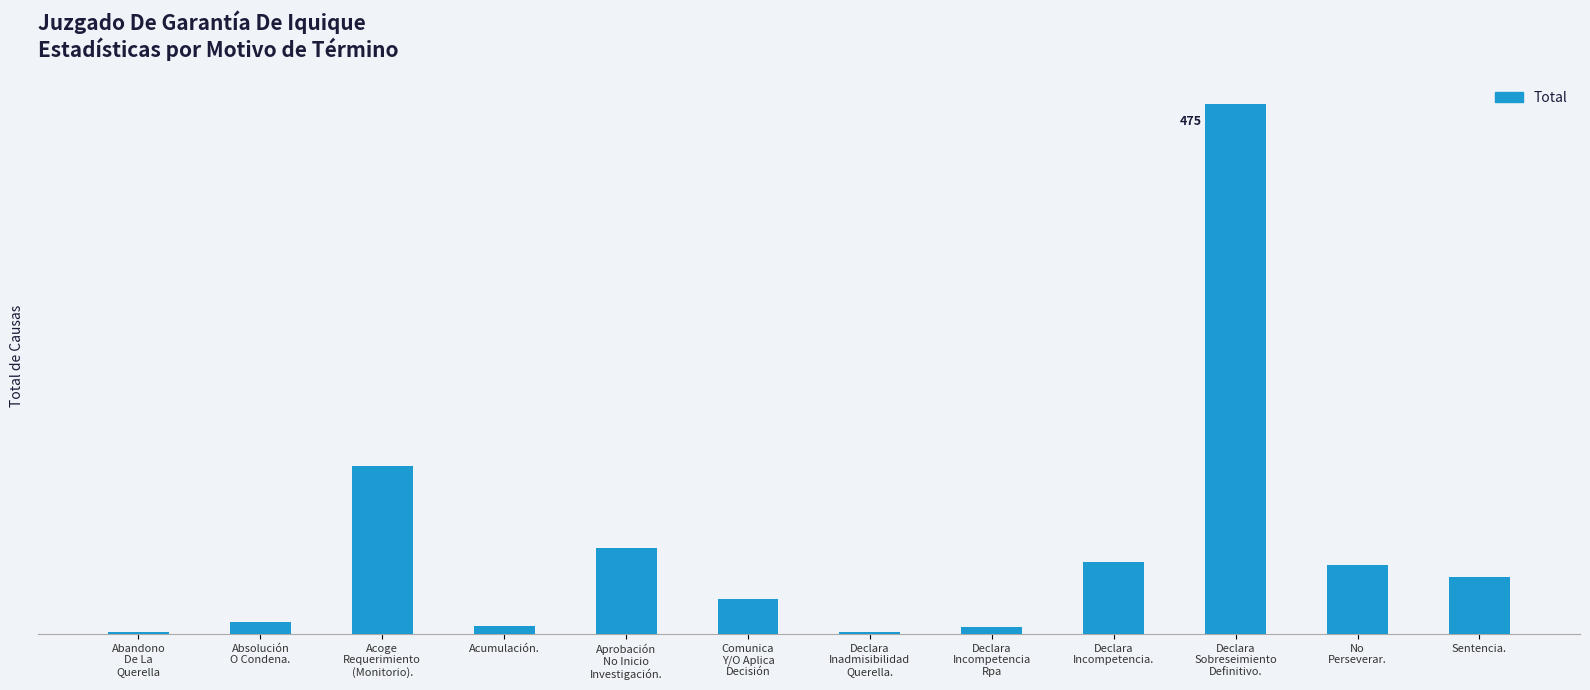

Where is the data nearest to the value 238?

Acoge
Requerimiento
(Monitorio).